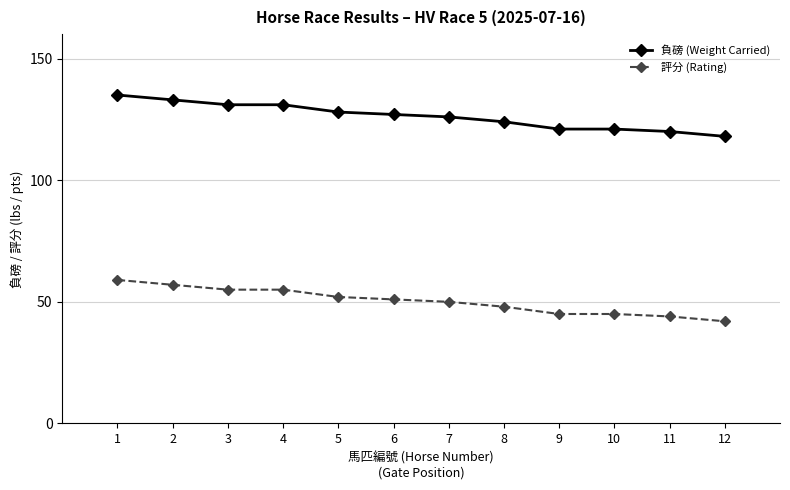

How many distinct data groups are displayed?

2